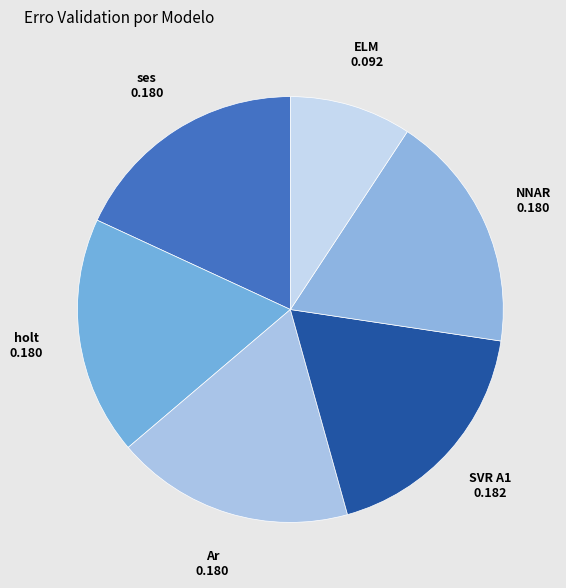

How many segments does this pie chart have?

6